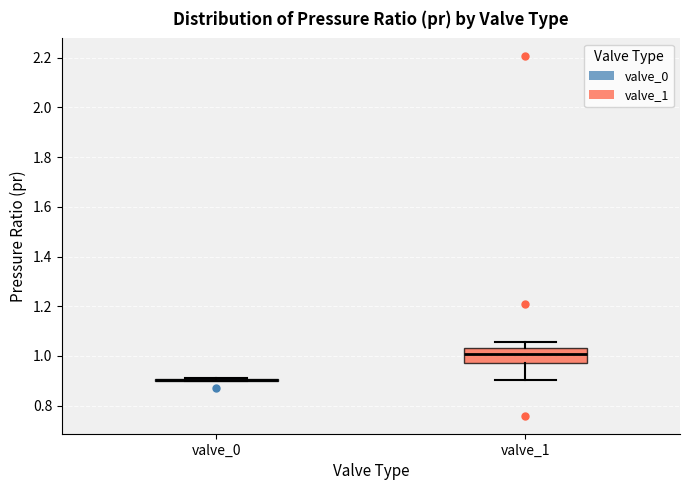

Comparing the boxes themselves (not the whiskers), which one is the tallest?

valve_1